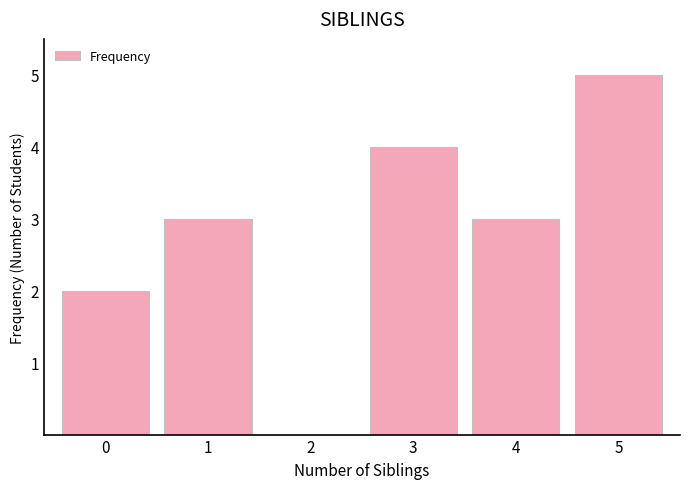

Reading right to left, list all the values displayed in this chart.

5=5	4=3	3=4	2=0	1=3	0=2